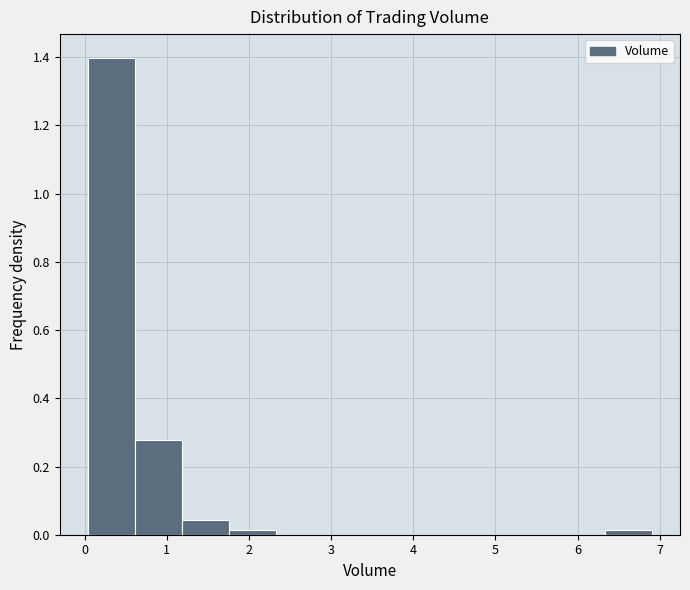

Over which range of the x-axis is the bar tallest?

0.0 to 0.6